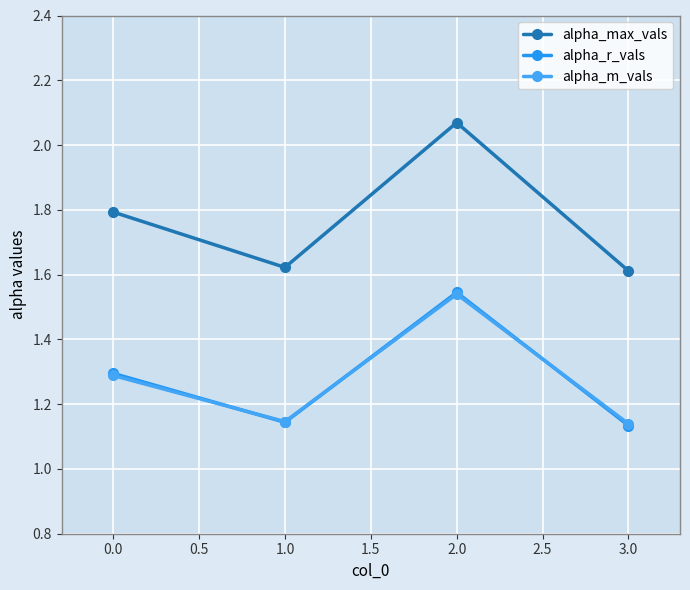

At how many categories does at least one series exceed 1?

4